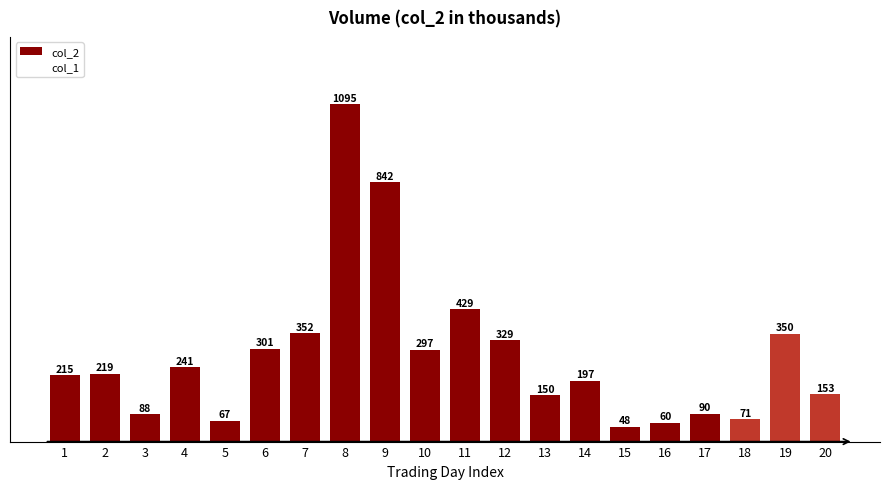

What value does the data have at 13?

151.0